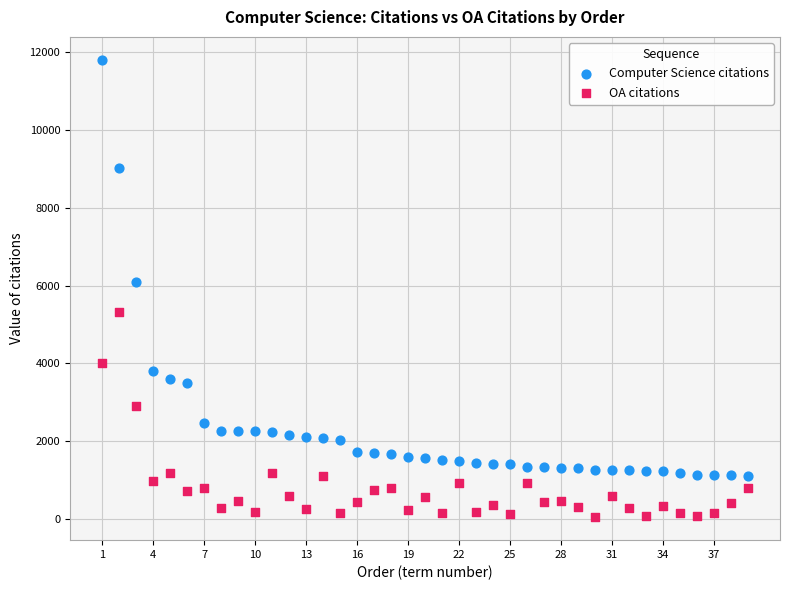

Across all data points, what is the range of X values (max minus min)?

38